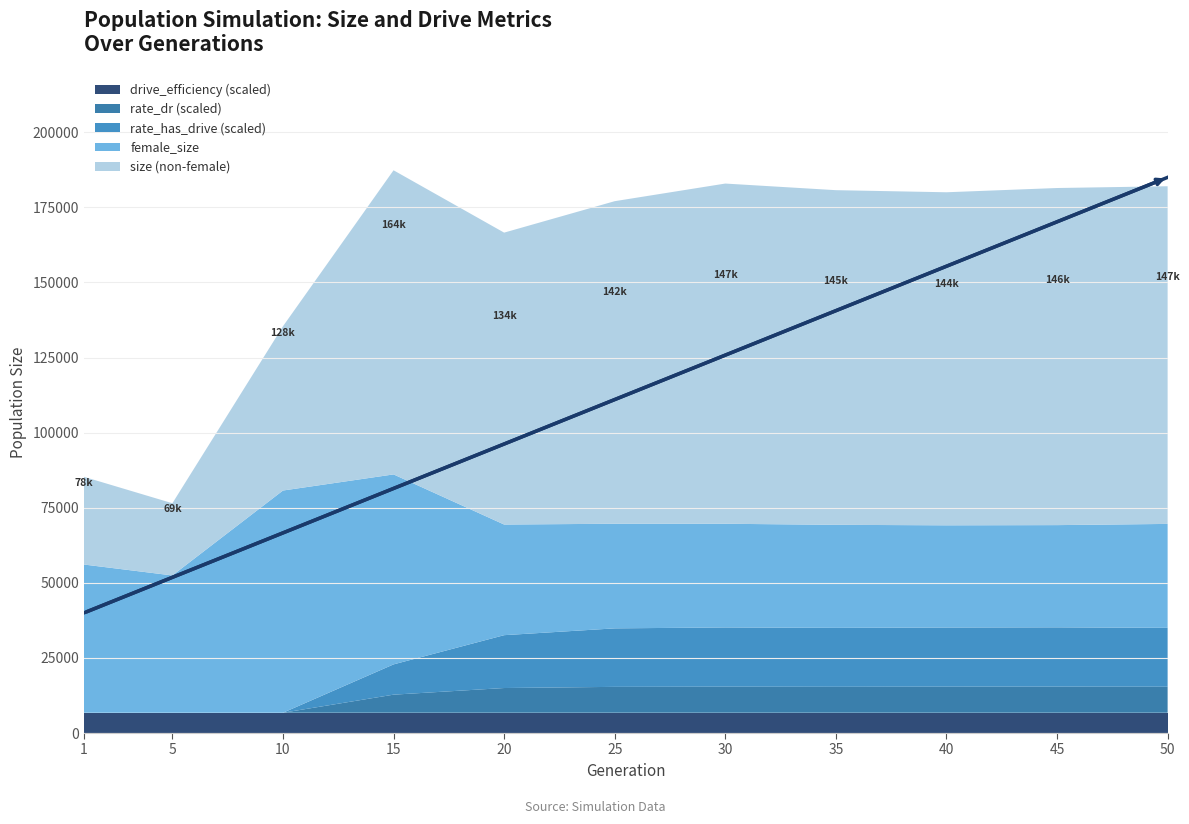

Reading left to right, what are all the values shown in this chart?

size: 78555.0	69756.0	128674.0	164506.0	134021.0	142224.0	147782.0	145720.0	144907.0	146263.0	147027.0
female_size: 49352.0	45713.0	73986.0	63251.0	36834.0	34830.0	34514.0	34304.0	34024.0	34030.0	34604.0
fertile_female_size: 1.0	1.0	1.0	1.0	1.0	1.0	1.0	1.0	1.0	1.0	1.0
rate_dr: 0.0	0.0	0.0	0.3	0.4	0.4	0.4	0.4	0.4	0.4	0.4
rate_has_drive: 0.0	0.0	0.0	0.3	0.6	0.6	0.7	0.7	0.7	0.7	0.7
drive_efficiency: 0.5	0.5	0.5	0.5	0.5	0.5	0.5	0.5	0.5	0.5	0.5